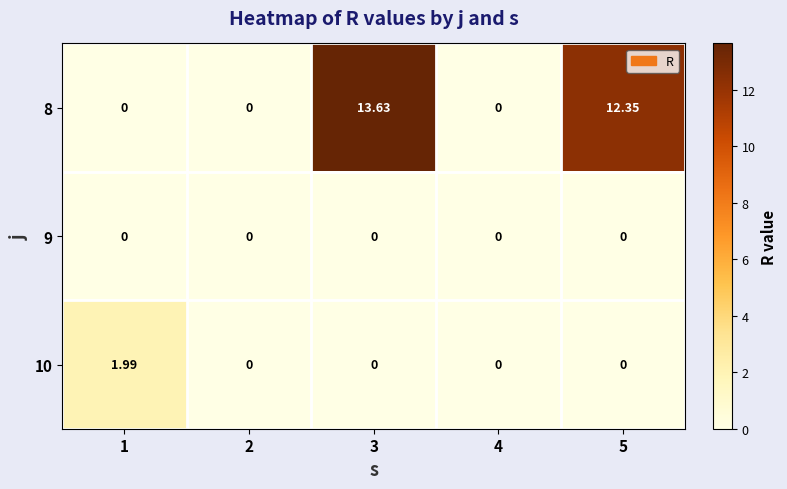

Which label corresponds to the largest value in the chart?

3